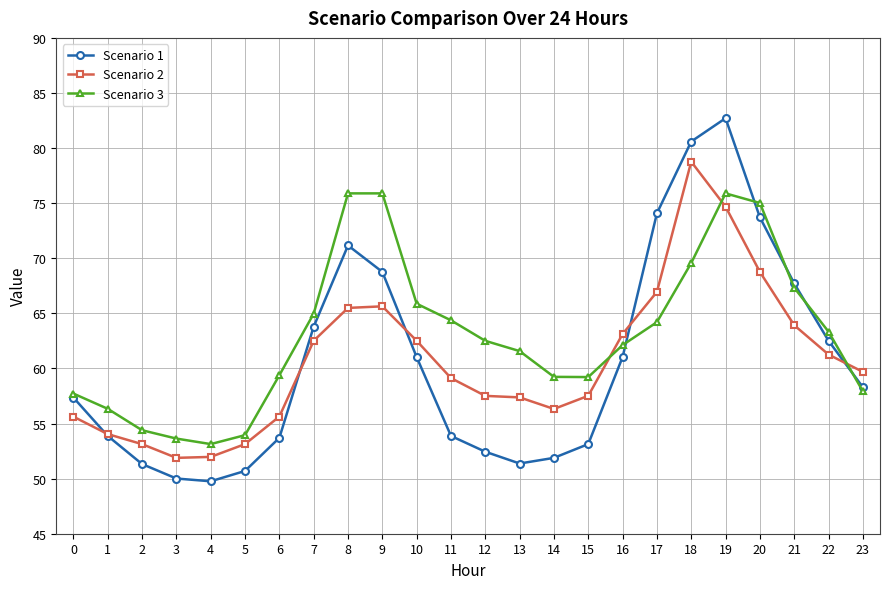

True or false: Scenario 3 and Scenario 2 intersect in this chart.

True